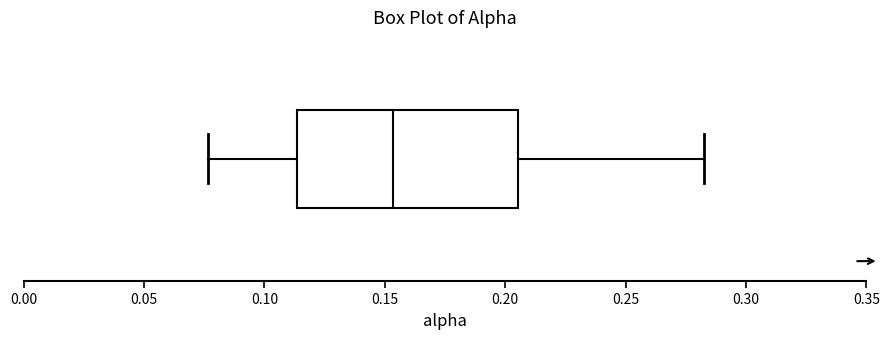

Transcribe this box plot: give where the median line is, the range the box spans, and where the two whiskers end, as read against the x-axis. The values are not printed on the chart, so give them approximately, as read against the axis.

median 0.155, box 0.115 to 0.205, whiskers 0.075 to 0.285